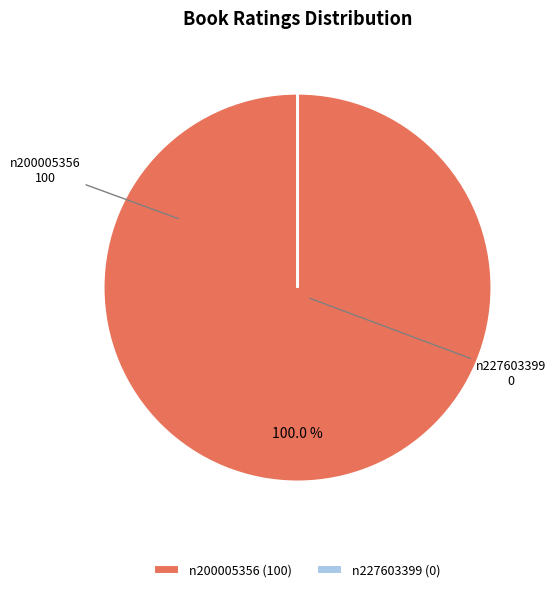

What percentage is the n200005356 slice, to the nearest percent?

100%